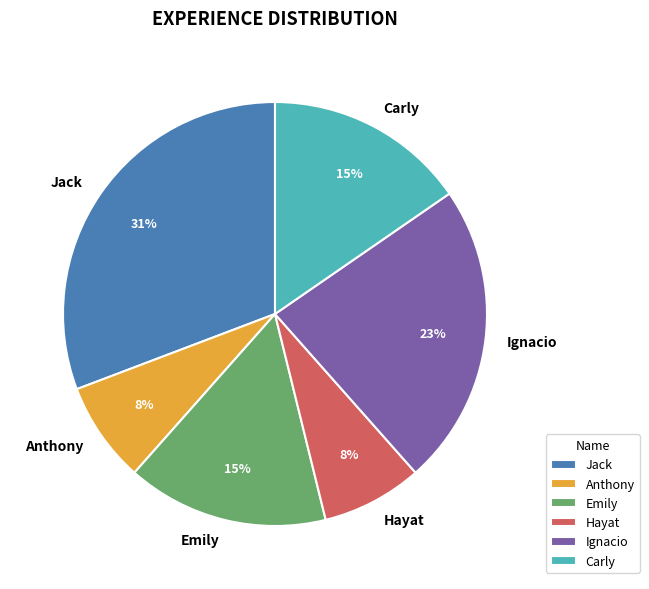

How many segments does this pie chart have?

6